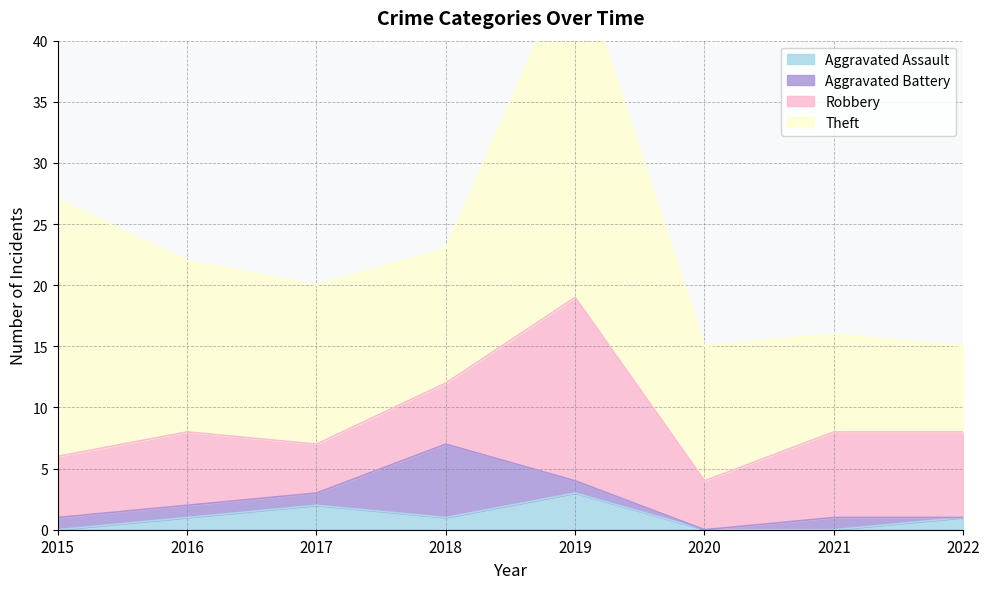

At which category is the sum across all series the highest?

2019